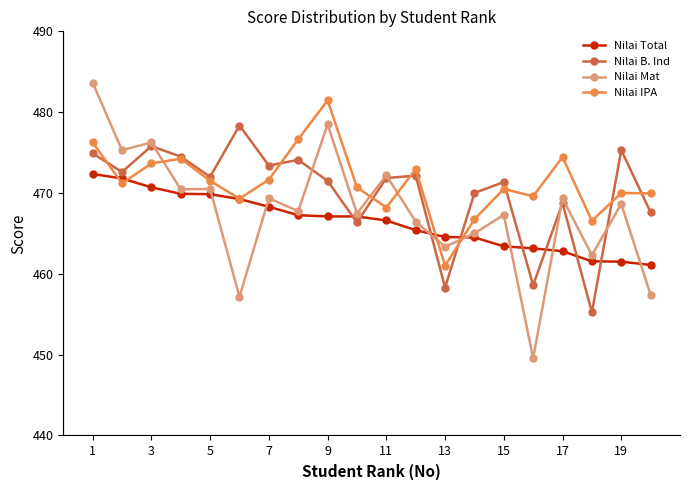

How many values in the Nilai Mat series exceed 468?

10